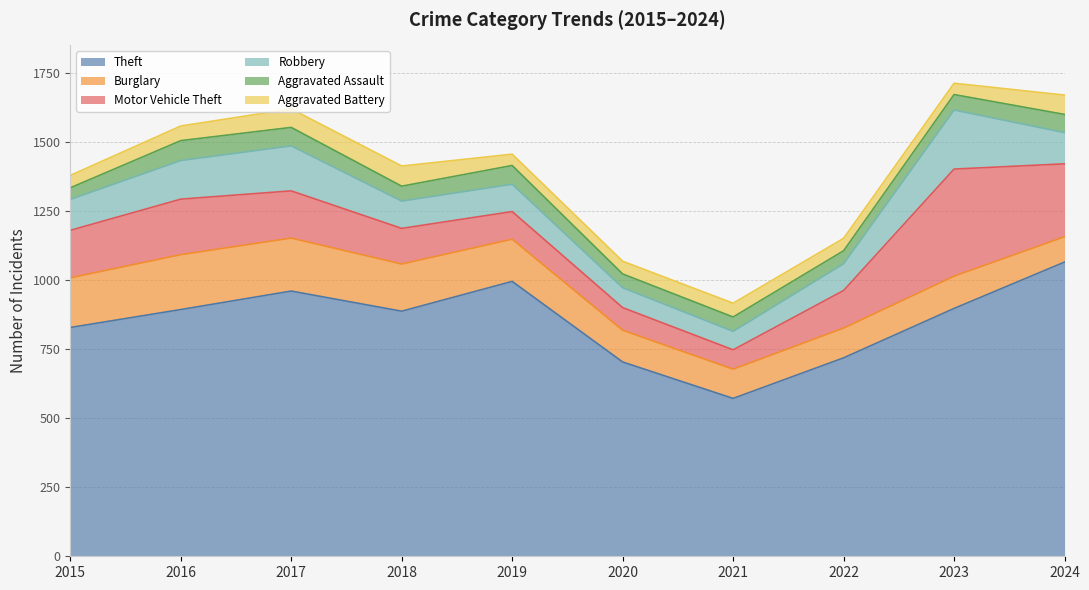

True or false: Motor Vehicle Theft and Aggravated Assault intersect in this chart.

False